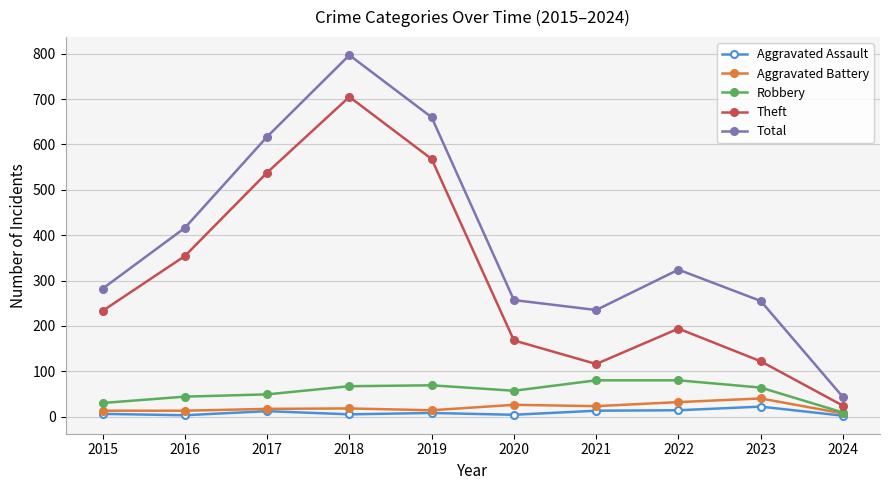

True or false: Total and Theft intersect in this chart.

False